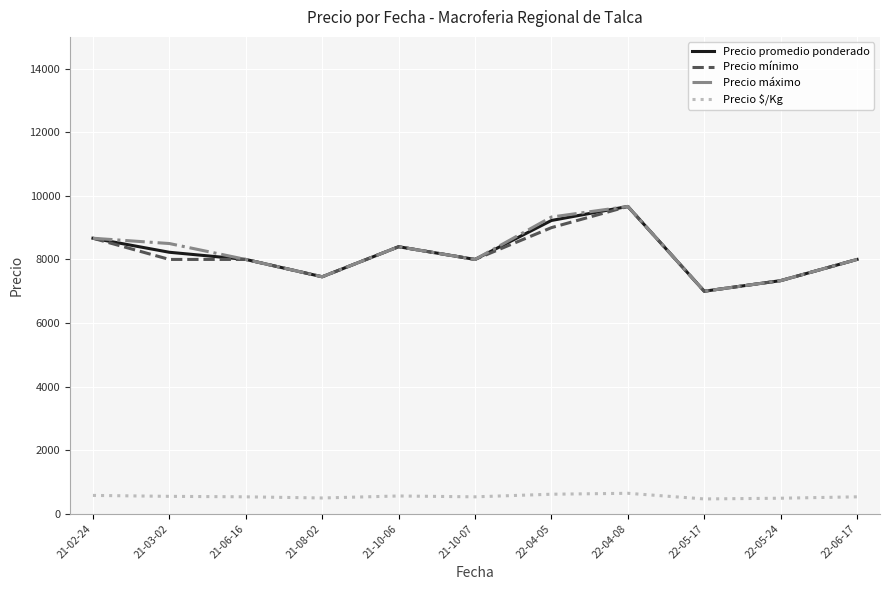

Is the value of Precio $/Kg at 22-04-08 greater than the value of Precio mínimo at 21-06-16?

No